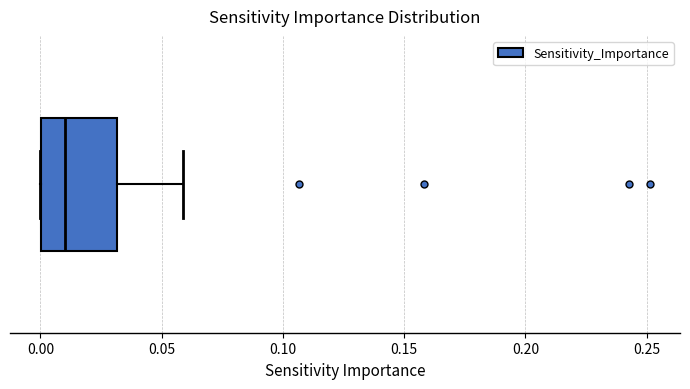

Where is the left edge of the box on the x-axis? The values are not printed on the chart, so give them approximately, as read against the axis.

0.00